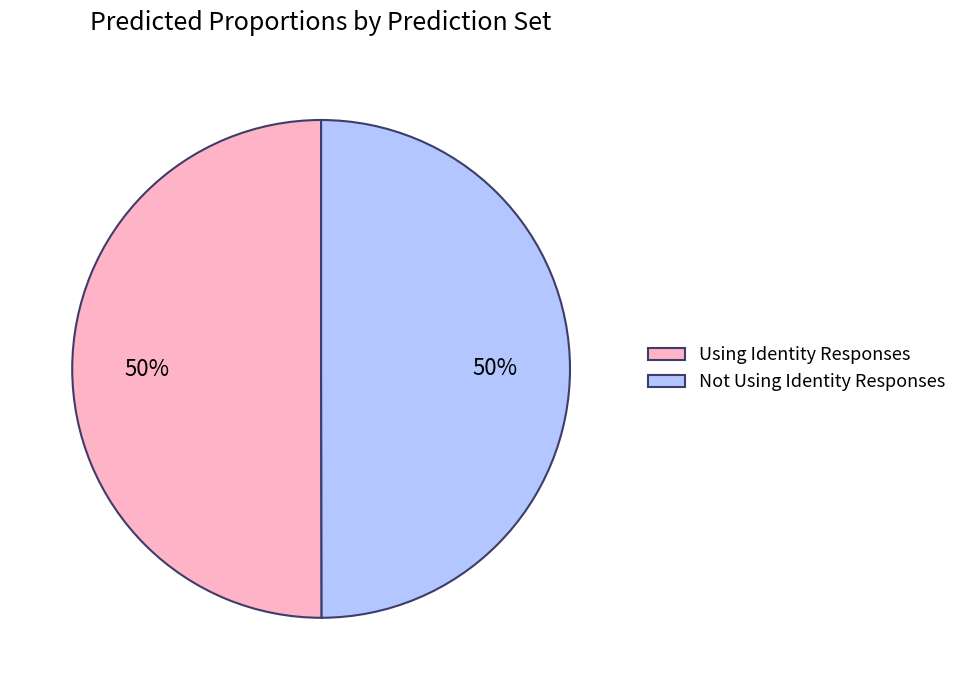

To the nearest percent, what percentage of the pie is Not Using Identity Responses?

50%